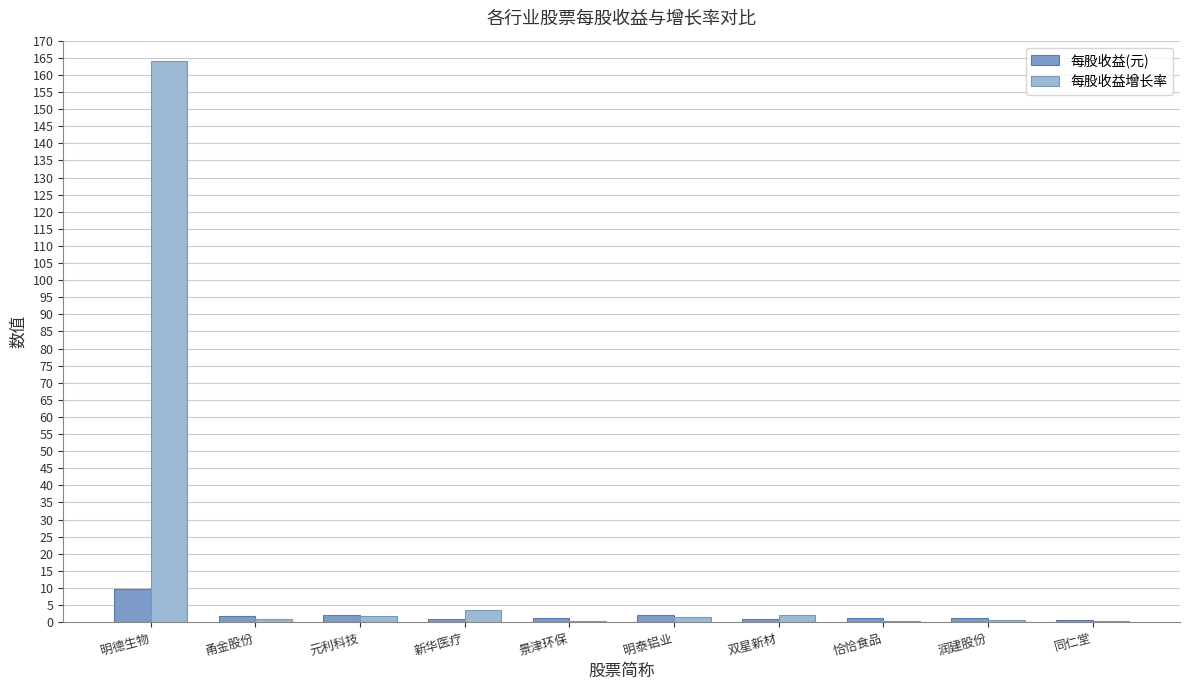

Does the chart contain stacked bars?

No